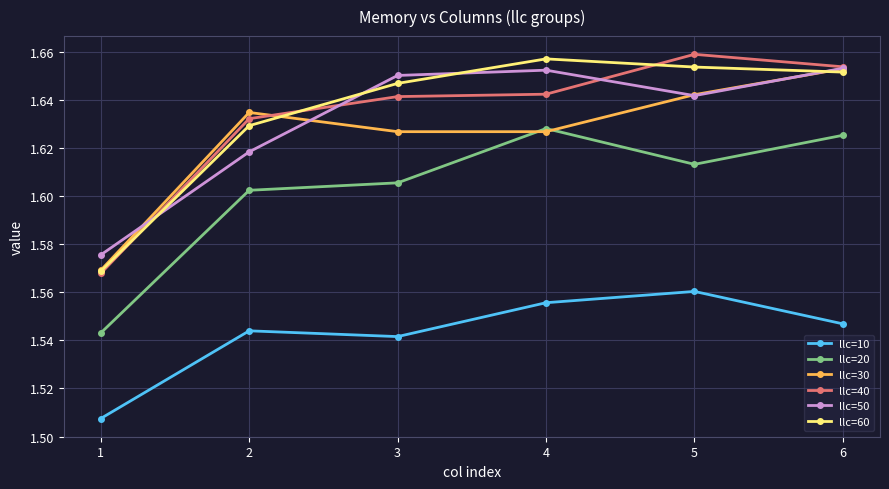

In llc=10, how many points are lower than both neighbors (excluding endpoints)?

1